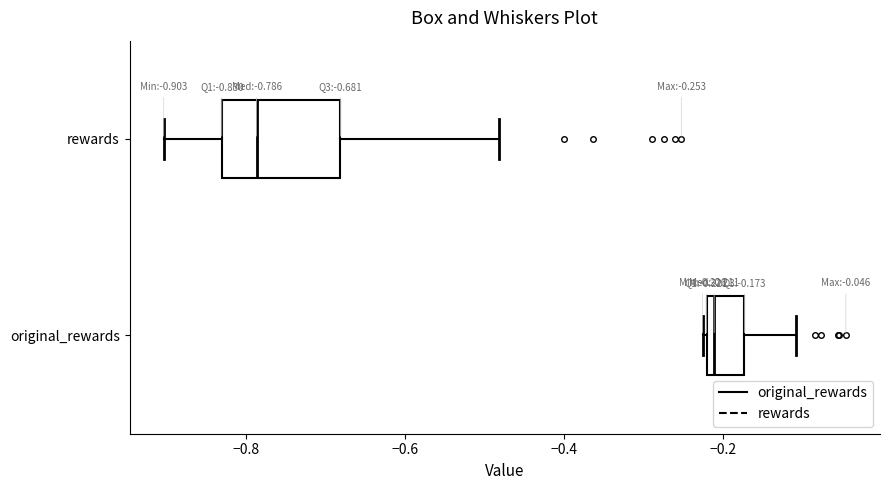

Which box has the furthest to the right median line?

original_rewards